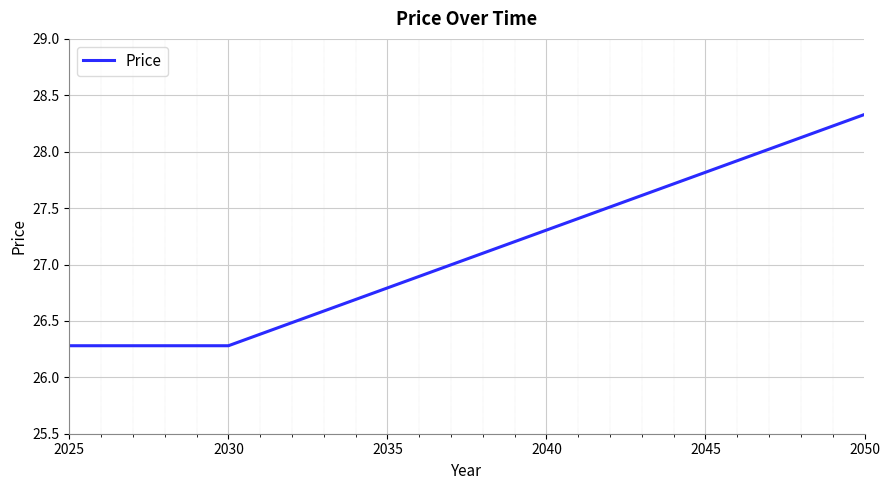

What is the smallest value displayed?

26.3